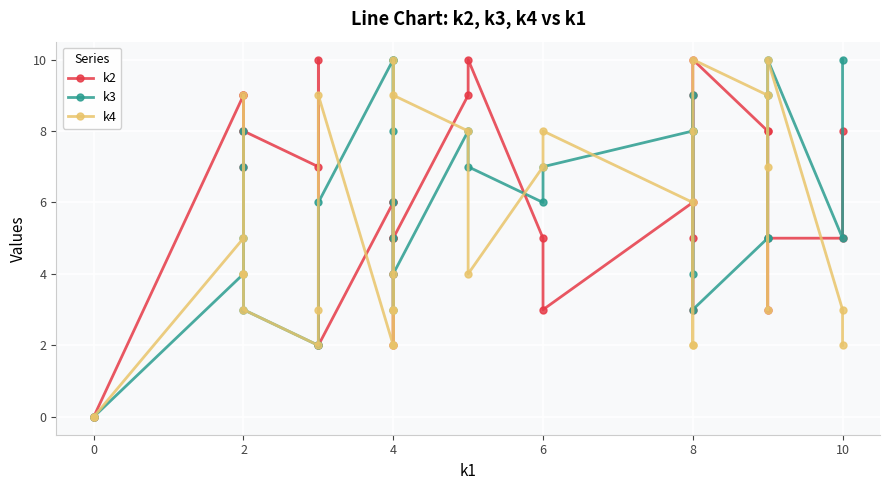

After their last crossing, which series has the higher values: k2 or k4?

k2